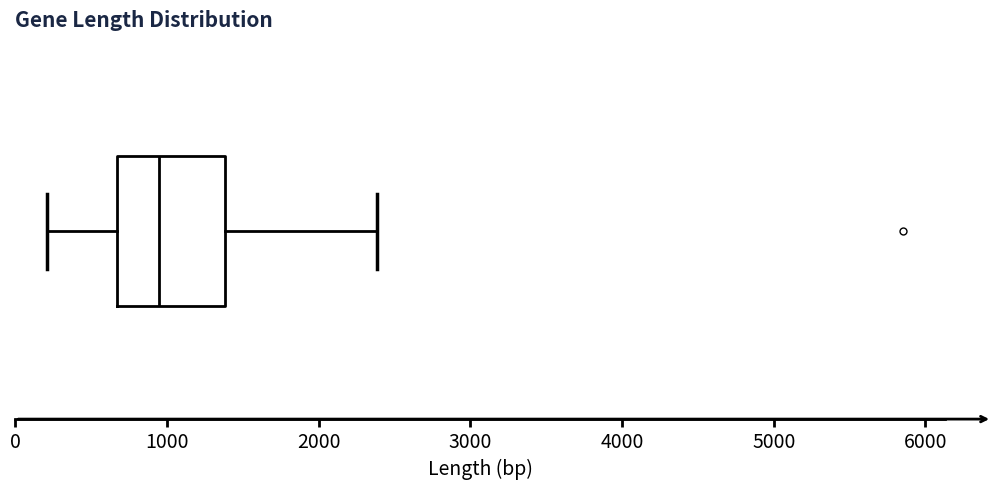

Transcribe this box plot: give where the median line is, the range the box spans, and where the two whiskers end, as read against the x-axis. The values are not printed on the chart, so give them approximately, as read against the axis.

median 900, box 700 to 1400, whiskers 200 to 2400